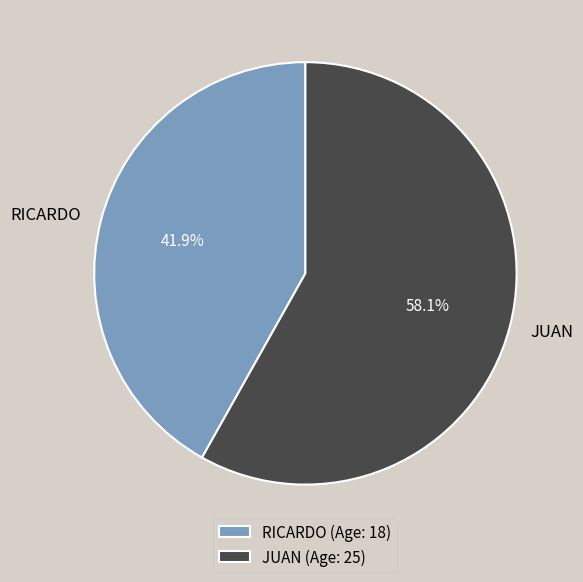

Do RICARDO and JUAN together represent more than half of the pie?

Yes